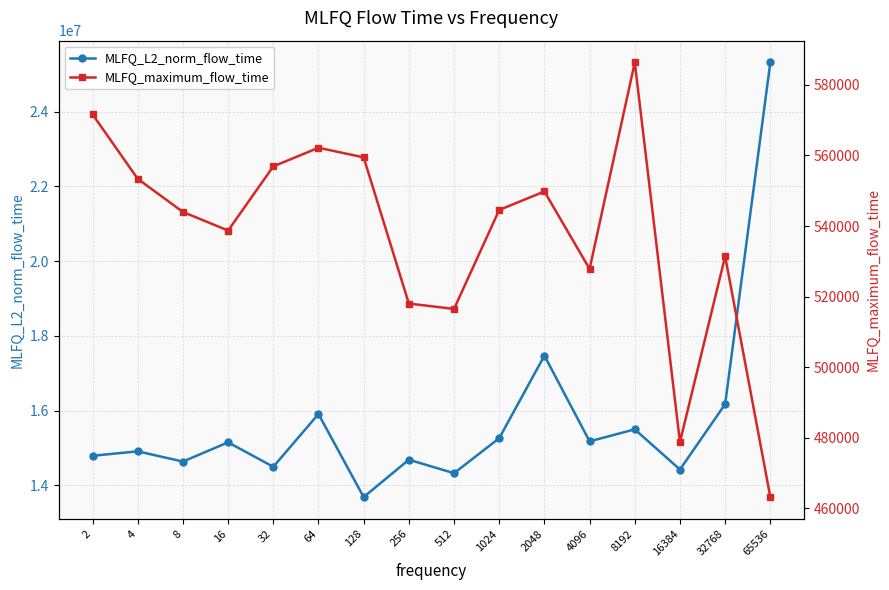

At which label does MLFQ_L2_norm_flow_time first exceed 15149599?

16